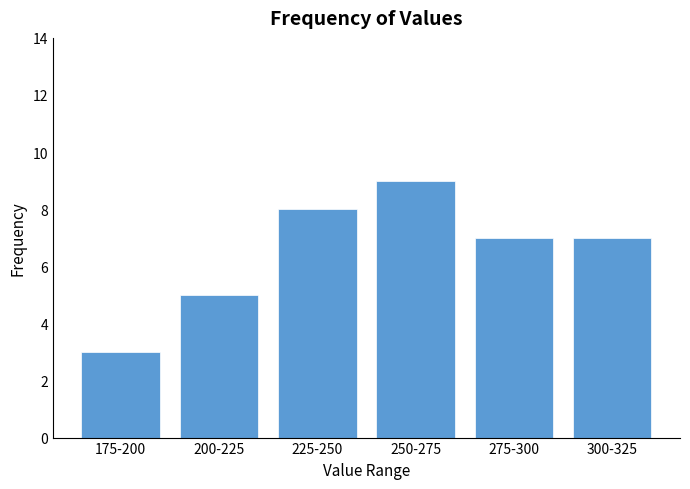

Reading right to left, transcribe all the data shown in this chart.

300-325=7	275-300=7	250-275=9	225-250=8	200-225=5	175-200=3